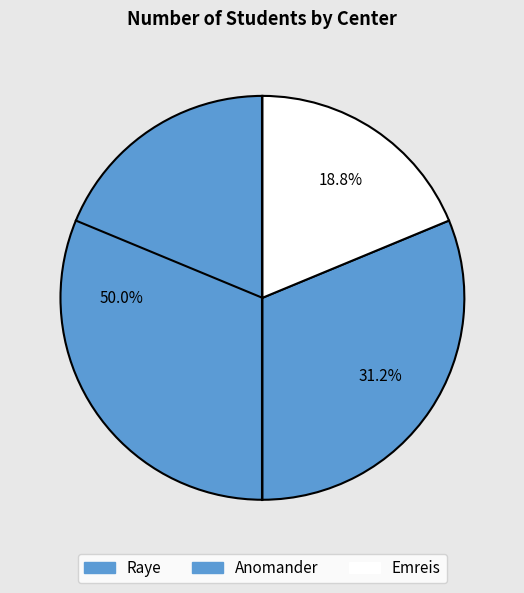

How many segments does this pie chart have?

3